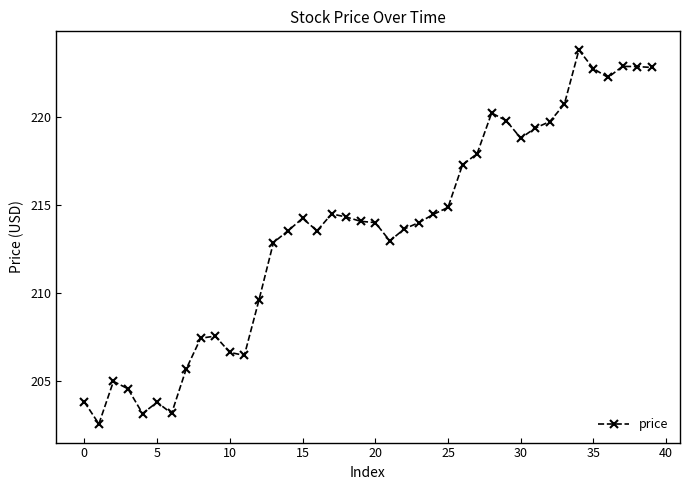

What is the difference between the maximum and minimum values?

21.2